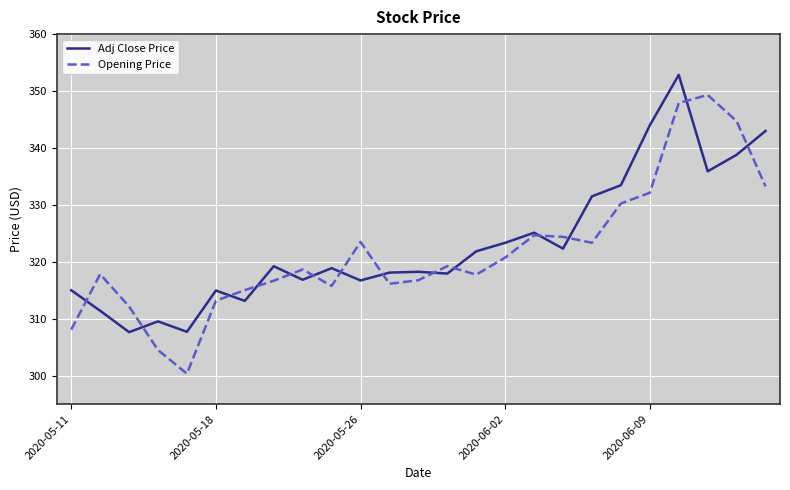

True or false: Adj Close Price and Opening Price intersect in this chart.

True